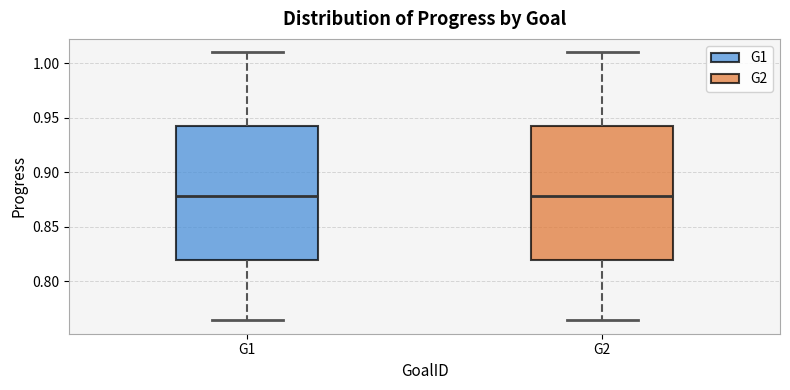

Reading left to right, read every box against the y-axis: the position of its median line, the range the box covers, and the ends of its whiskers. The values are not printed on the chart, so give them approximately, as read against the axis.

G1: median 0.880, box 0.820 to 0.940, whiskers 0.765 to 1.010
G2: median 0.880, box 0.820 to 0.940, whiskers 0.765 to 1.010